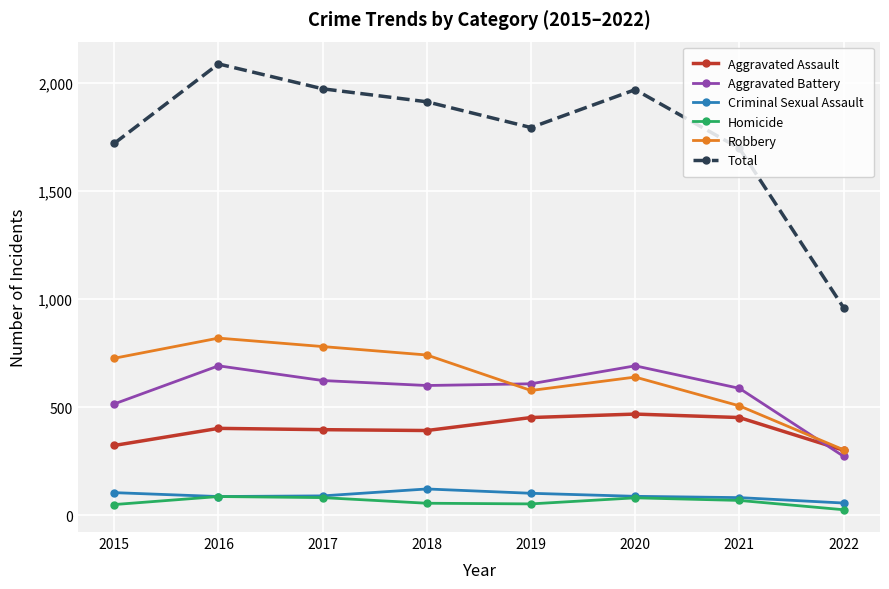

Rank the series by their maximum value, from highest to lowest.

Total, Robbery, Aggravated Battery, Aggravated Assault, Criminal Sexual Assault, Homicide